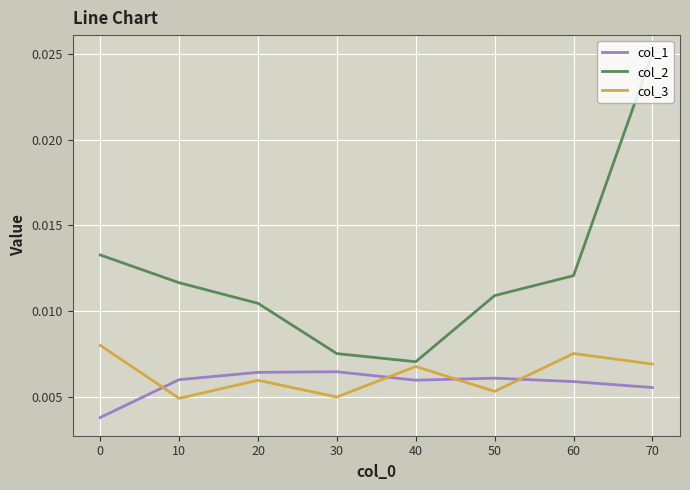

At which label is col_2 closest to 0?

40